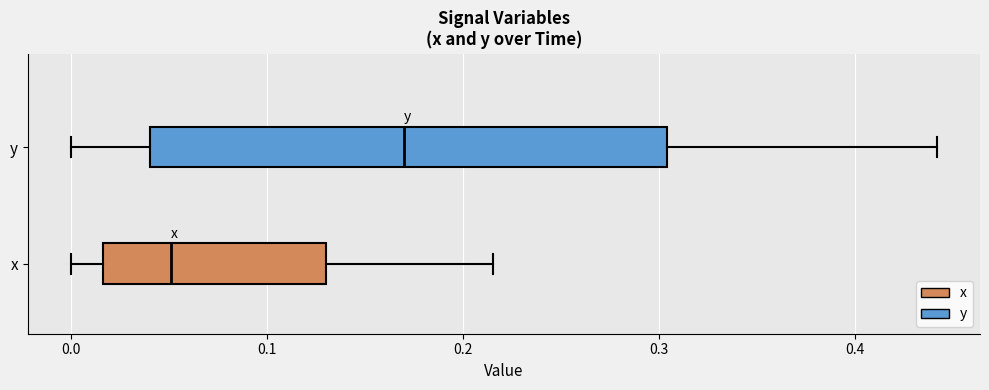

Where does the median line of the box for y sit on the x-axis? The values are not printed on the chart, so give them approximately, as read against the axis.

0.17